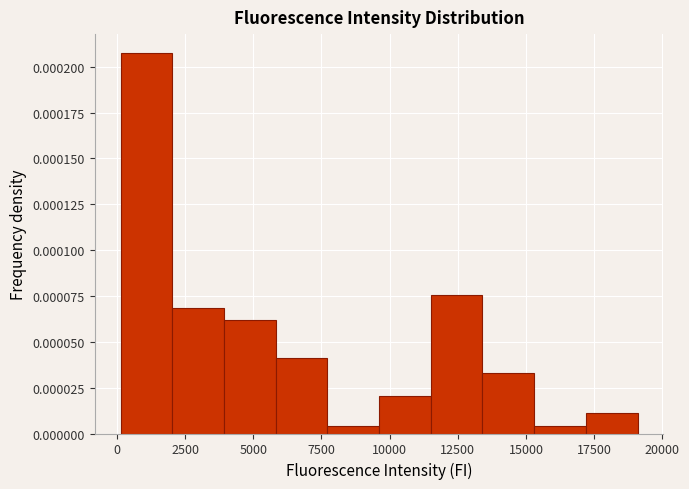

Around what value on the x-axis is the tallest bar? Give the approximate position of its centre, as read against the axis.

1000